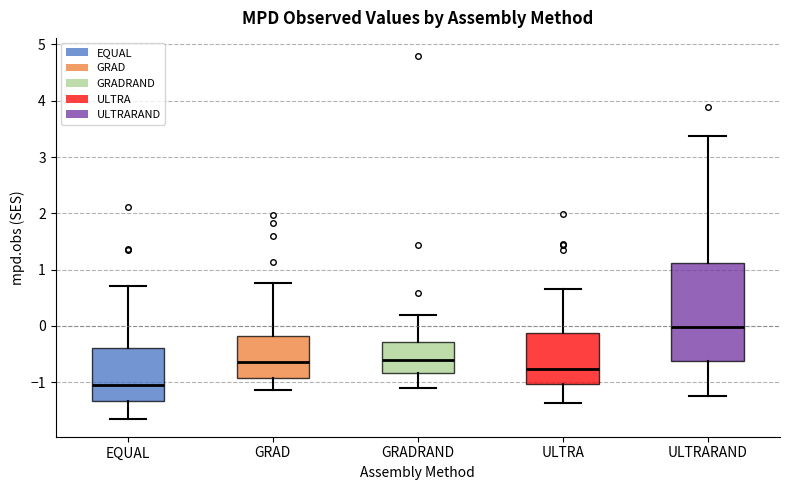

Comparing the boxes themselves (not the whiskers), which one is the tallest?

ULTRARAND